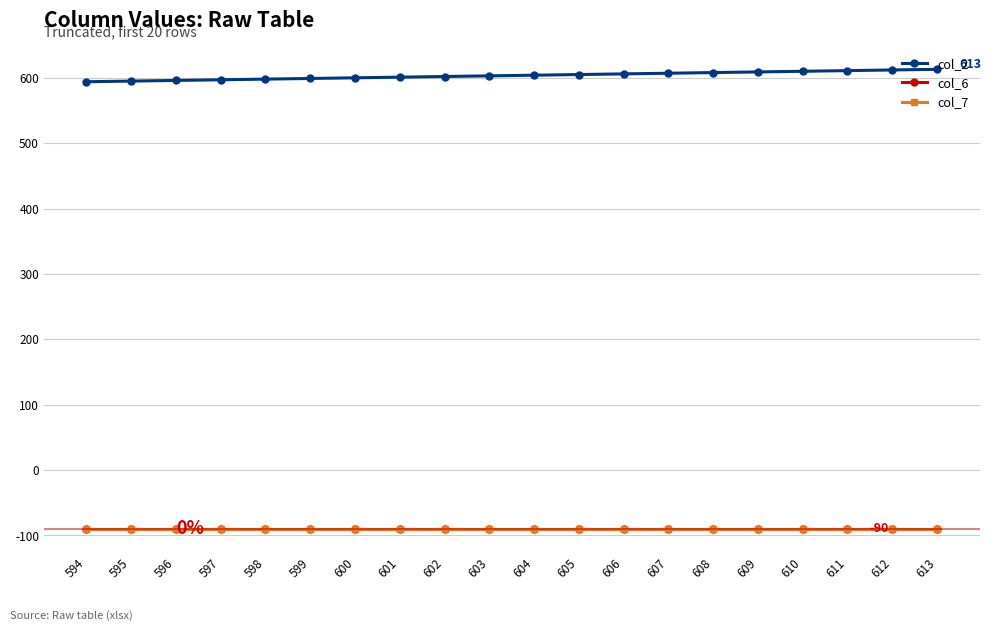

Is this an area chart (filled region under the line)?

No